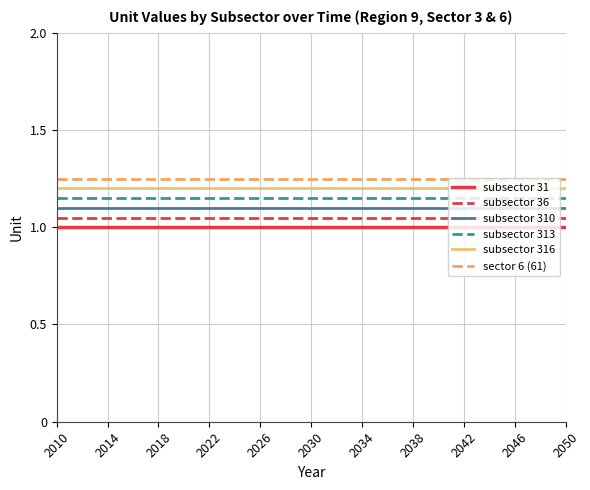

True or false: subsector 36 and subsector 310 cross at least once.

False